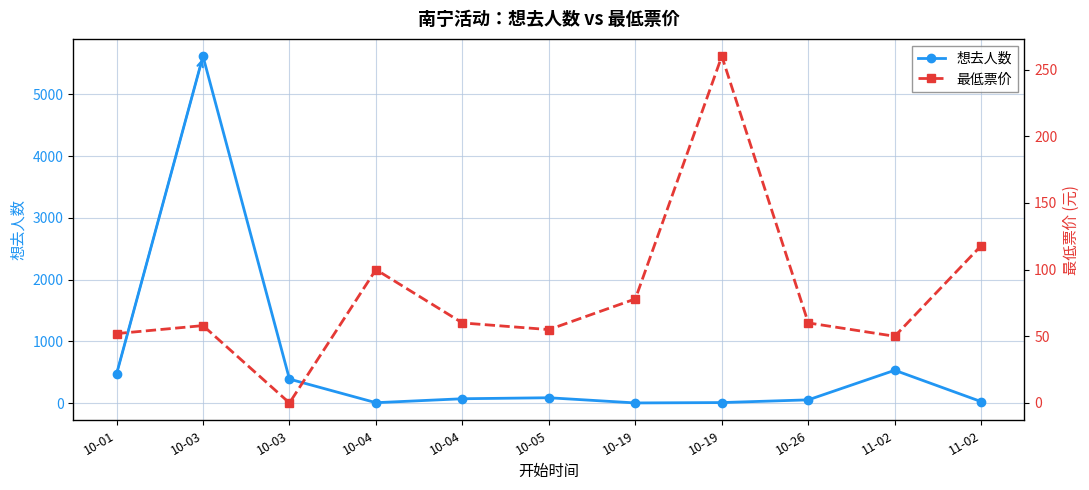

Where do 想去人数 and 最低票价 first cross each other?

10-03 and 10-04